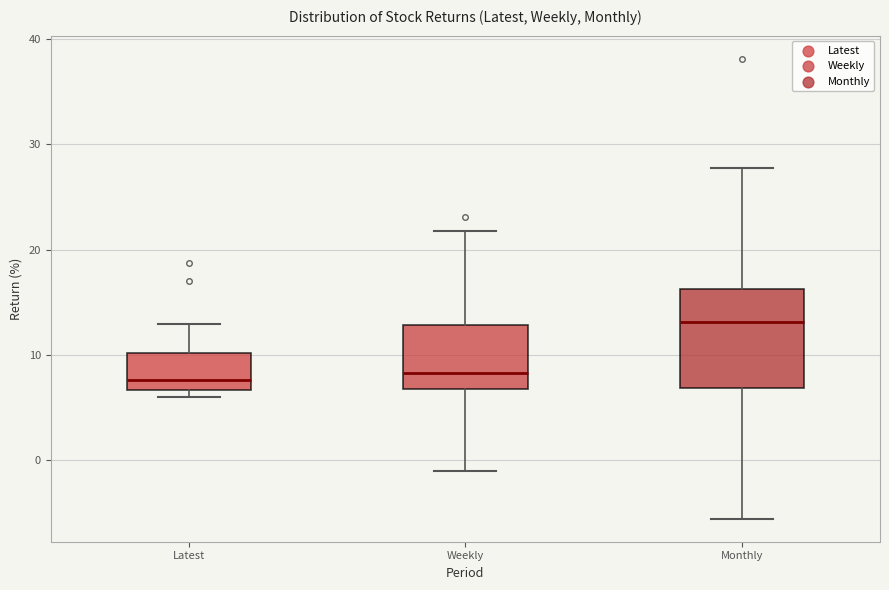

Reading left to right, transcribe this box plot: for each box, give where its median line is, the range the box spans, and where its two whiskers end, as read against the y-axis. The values are not printed on the chart, so give them approximately, as read against the axis.

Latest: median 8, box 7 to 10, whiskers 6 to 13
Weekly: median 8, box 7 to 13, whiskers -1 to 22
Monthly: median 13, box 7 to 16, whiskers -6 to 28